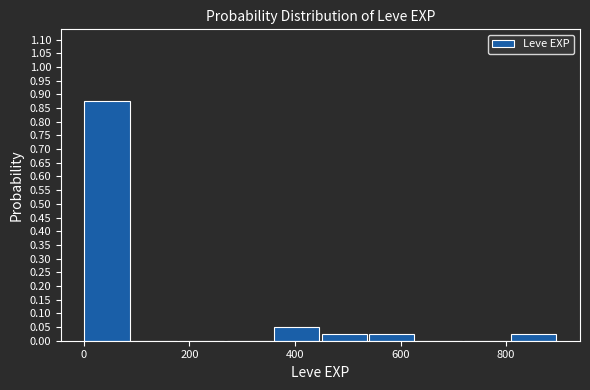

Reading left to right, list every bar in this chart as the range it spans on the x-axis followed by its height. Neither the bar edges nor the heights are printed on the chart, so give them approximately, as read against the axes.

0 to 100: 0.875
100 to 180: 0
180 to 280: 0
280 to 360: 0
360 to 460: 0.050
460 to 540: 0.025
540 to 640: 0.025
640 to 720: 0
720 to 820: 0
820 to 900: 0.025